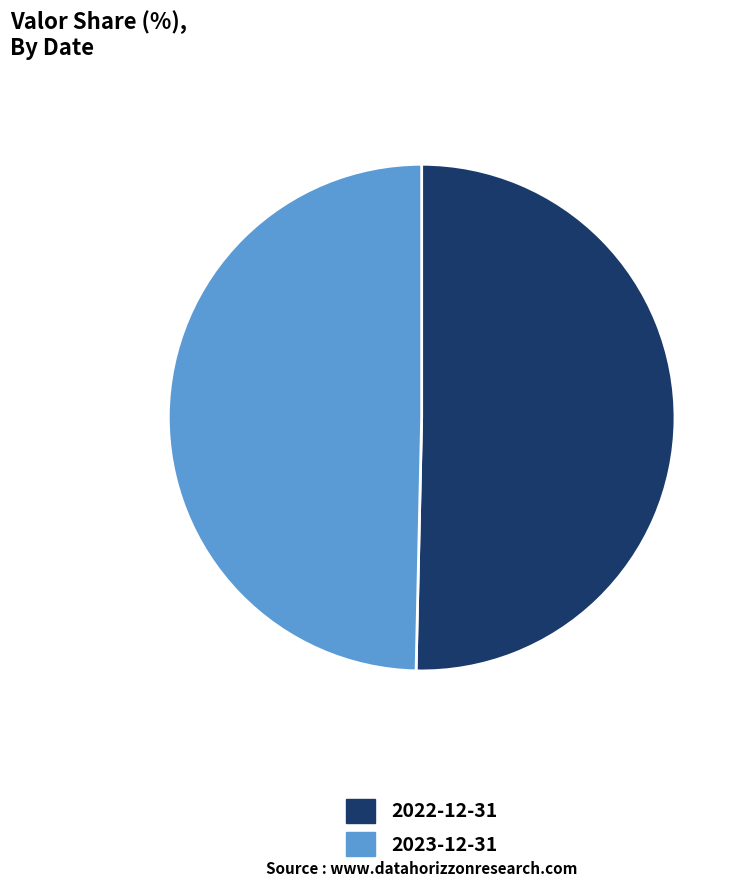

Does 2023-12-31 account for over 50% of the chart?

No